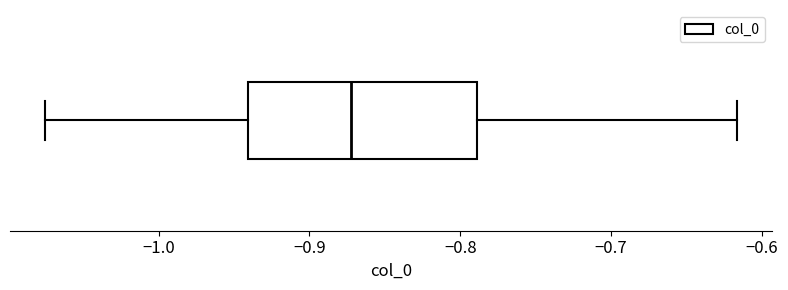

Transcribe this box plot: give where the median line is, the range the box spans, and where the two whiskers end, as read against the x-axis. The values are not printed on the chart, so give them approximately, as read against the axis.

median -0.87, box -0.94 to -0.79, whiskers -1.08 to -0.62